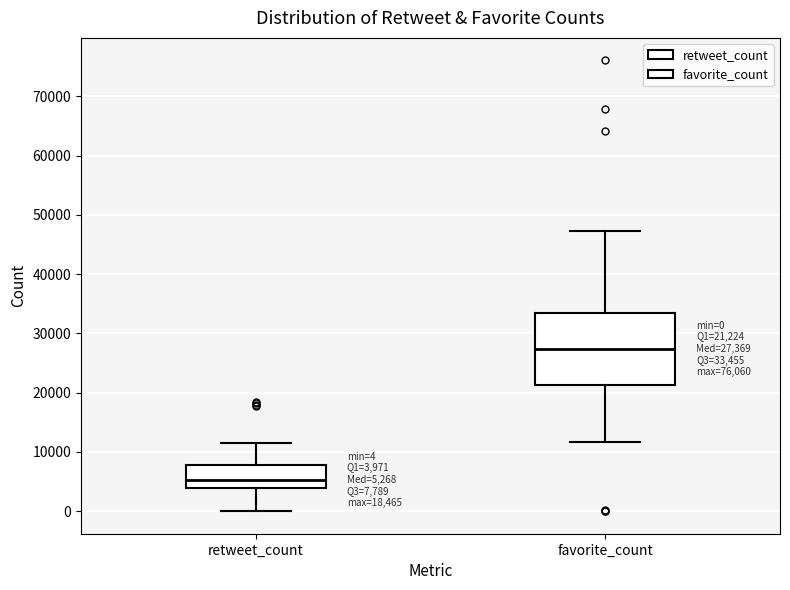

Which box has the lowest median line?

retweet_count